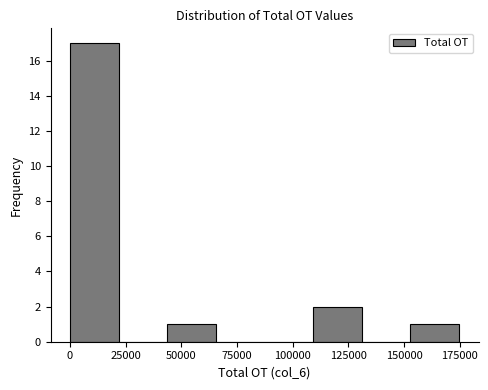

Which range on the x-axis has the tallest bar?

0 to 20000